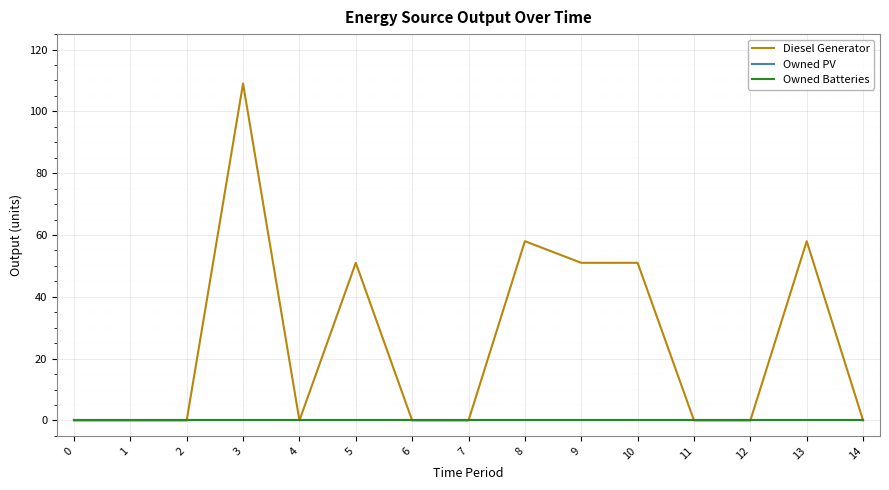

Which series has the largest range (max minus min)?

Diesel Generator